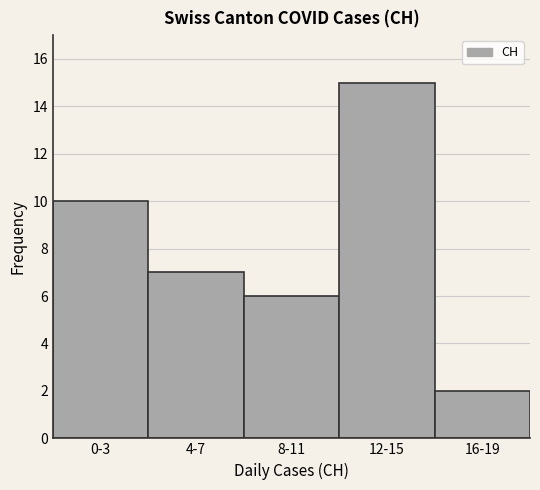

Reading right to left, list all the values displayed in this chart.

16-19=2	12-15=15	8-11=6	4-7=7	0-3=10